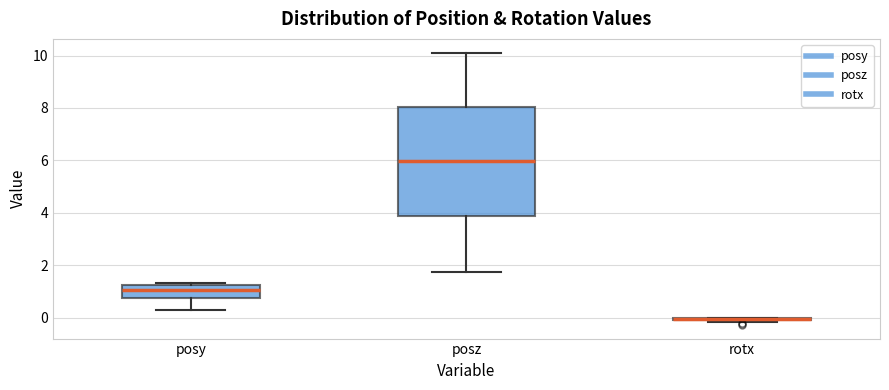

Where is the upper edge of the box for posy on the y-axis? The values are not printed on the chart, so give them approximately, as read against the axis.

1.2